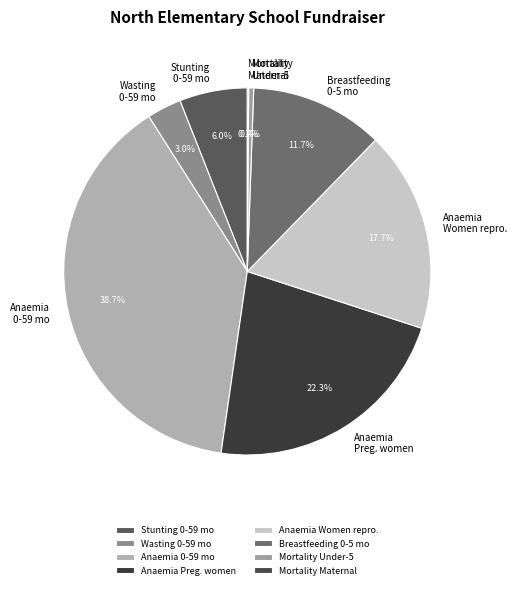

Between Anaemia Preg. women and Breastfeeding 0-5 mo, which is larger?

Anaemia Preg. women